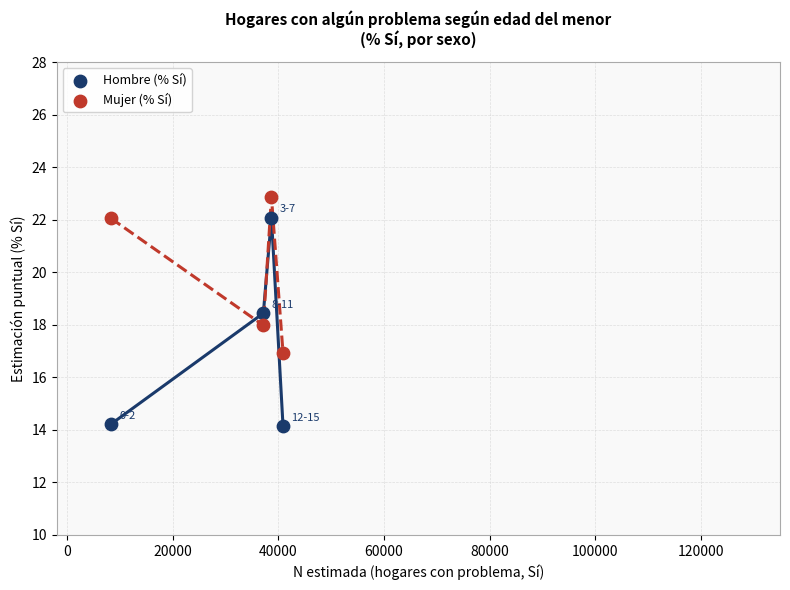

What is the X range (max minus min) for the scatter plot?

32576.0